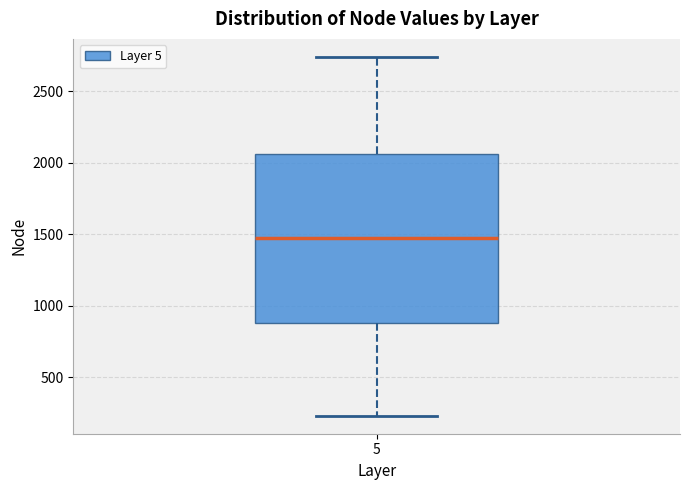

Transcribe this box plot: give where the median line is, the range the box spans, and where the two whiskers end, as read against the y-axis. The values are not printed on the chart, so give them approximately, as read against the axis.

median 1450, box 900 to 2050, whiskers 250 to 2750